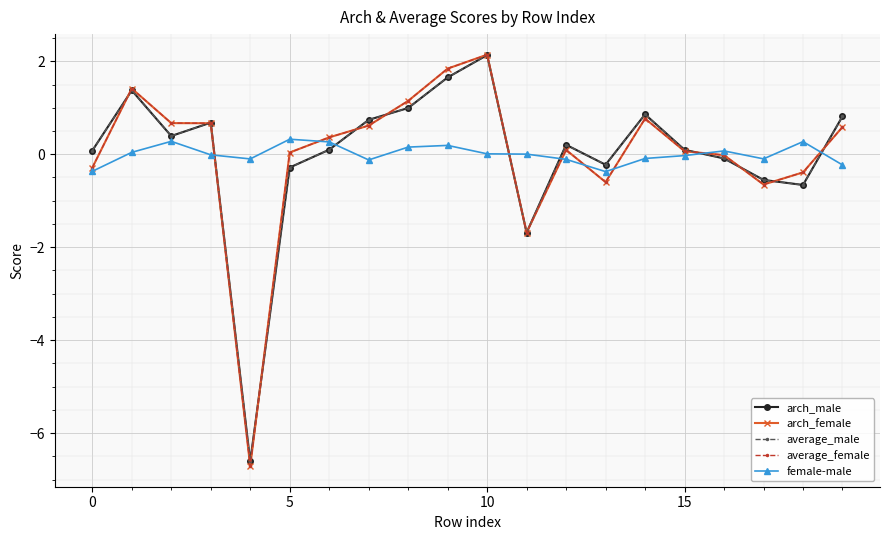

Which series has the widest spread of values?

average_female